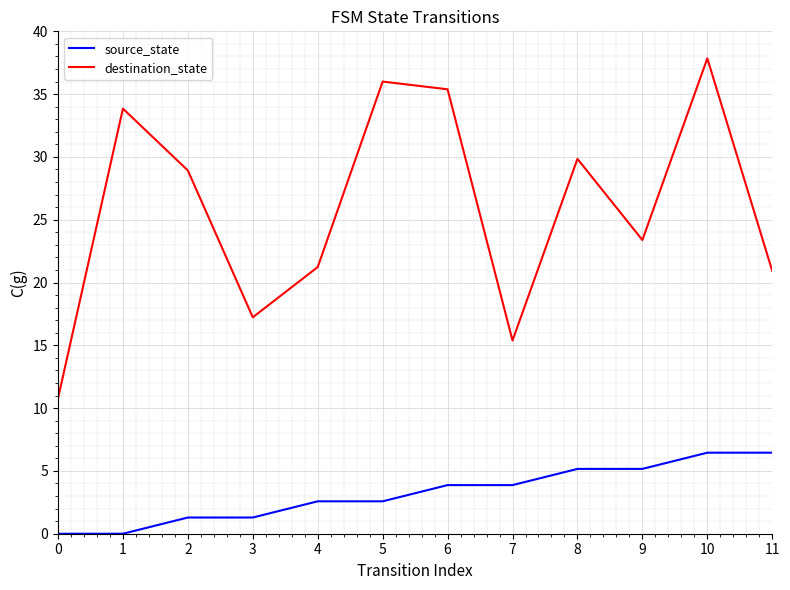

True or false: source_state and destination_state intersect in this chart.

False